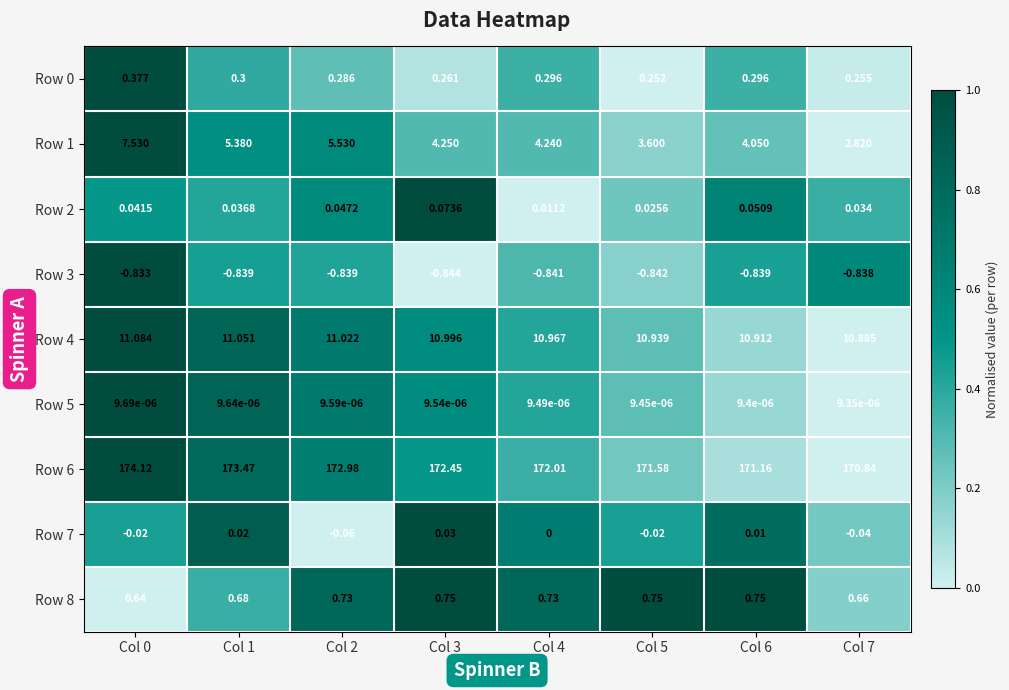

How many distinct data groups are displayed?

9